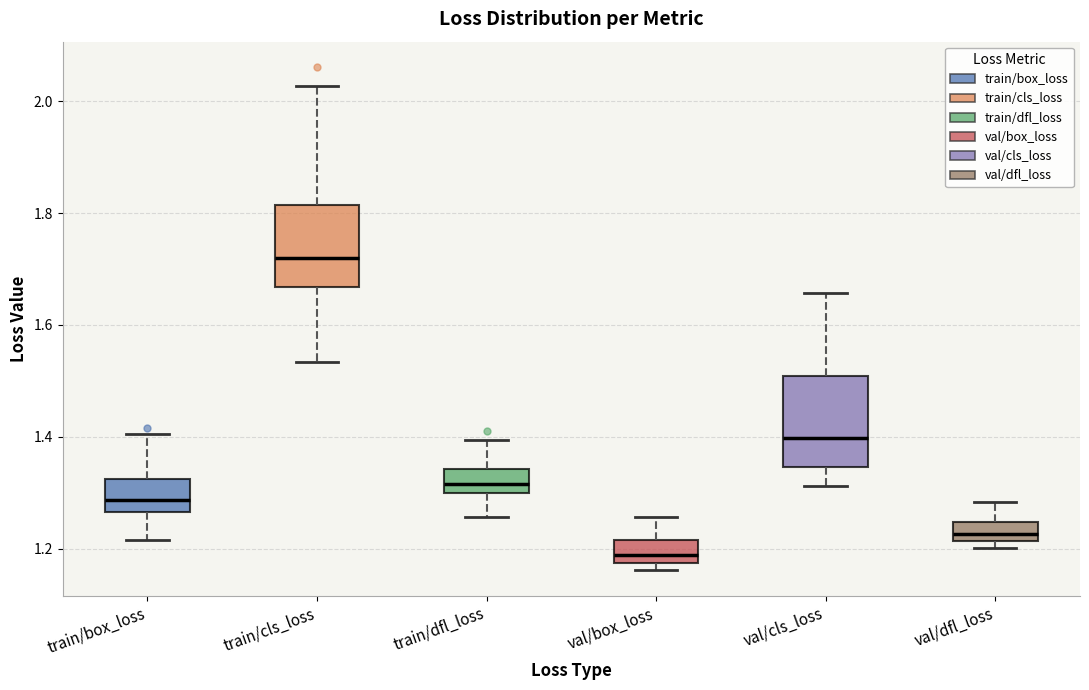

Reading left to right, read every box against the y-axis: the position of its median line, the range the box covers, and the ends of its whiskers. The values are not printed on the chart, so give them approximately, as read against the axis.

train/box_loss: median 1.28, box 1.26 to 1.32, whiskers 1.22 to 1.40
train/cls_loss: median 1.72, box 1.66 to 1.82, whiskers 1.54 to 2.02
train/dfl_loss: median 1.32, box 1.30 to 1.34, whiskers 1.26 to 1.40
val/box_loss: median 1.18 (inside the box), box 1.18 to 1.22, whiskers 1.16 to 1.26
val/cls_loss: median 1.40, box 1.34 to 1.50, whiskers 1.32 to 1.66
val/dfl_loss: median 1.22 (inside the box), box 1.22 to 1.24, whiskers 1.20 to 1.28